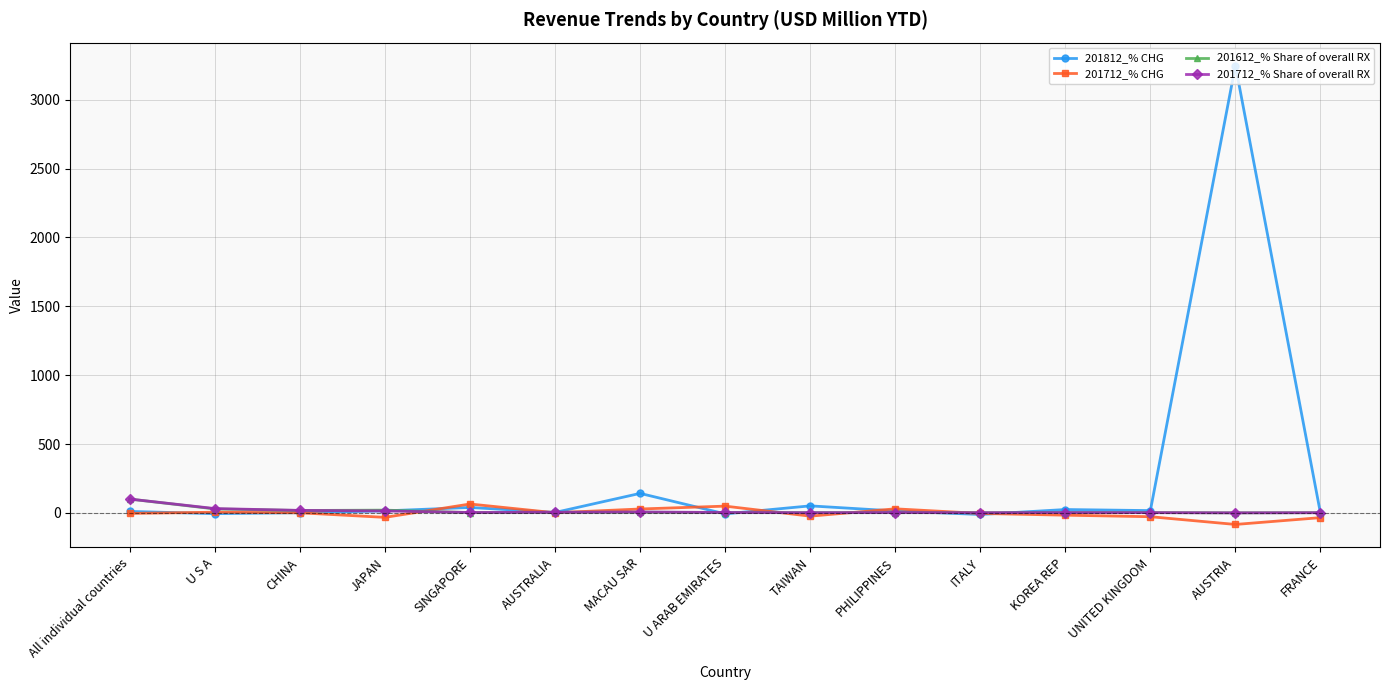

What is the minimum value shown in the chart?

-84.2